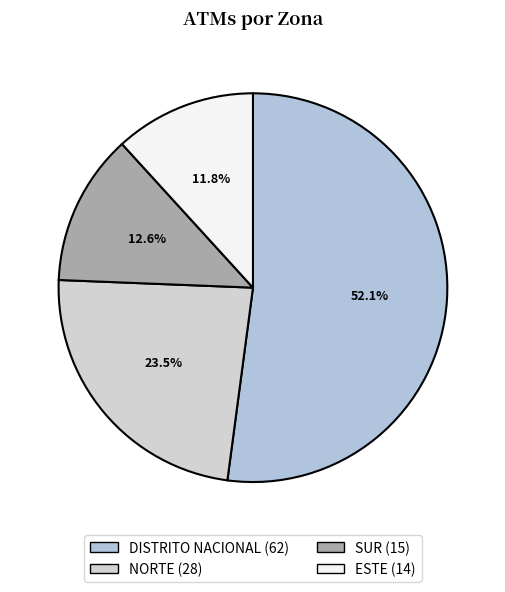

To the nearest percent, what percentage of the pie is SUR?

13%